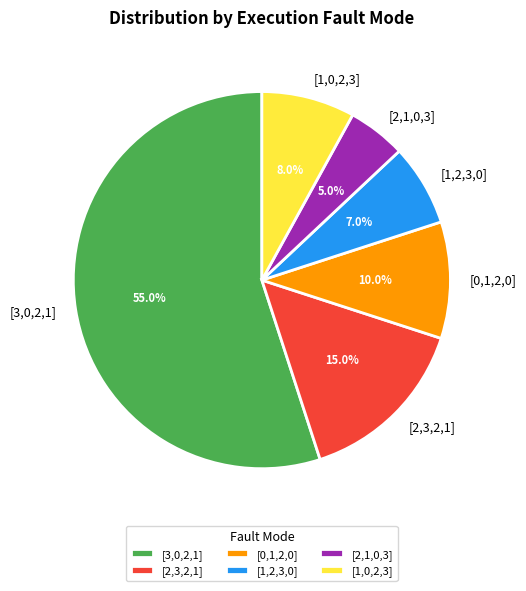

Count the number of slices in the pie.

6